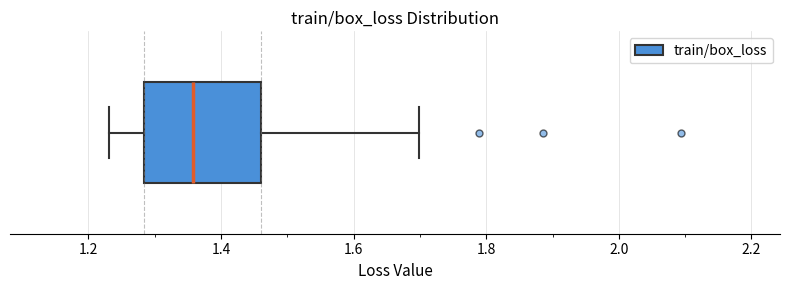

Transcribe this box plot: give where the median line is, the range the box spans, and where the two whiskers end, as read against the x-axis. The values are not printed on the chart, so give them approximately, as read against the axis.

median 1.36, box 1.28 to 1.46, whiskers 1.24 to 1.70